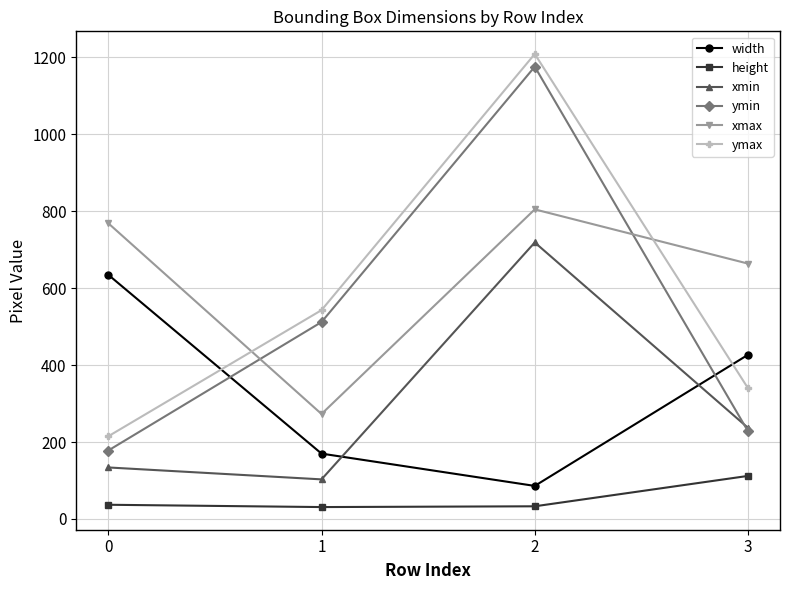

Read the xmin value at 0.

134